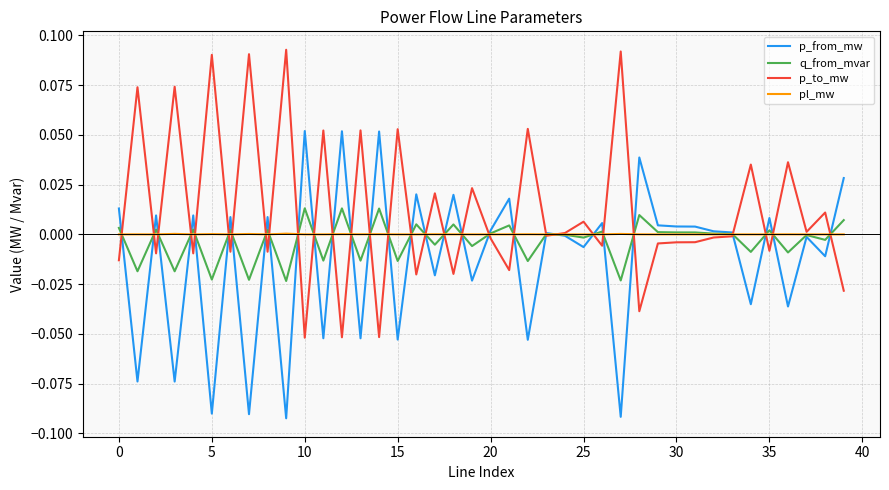

Which series has the largest total across all categories?

p_to_mw